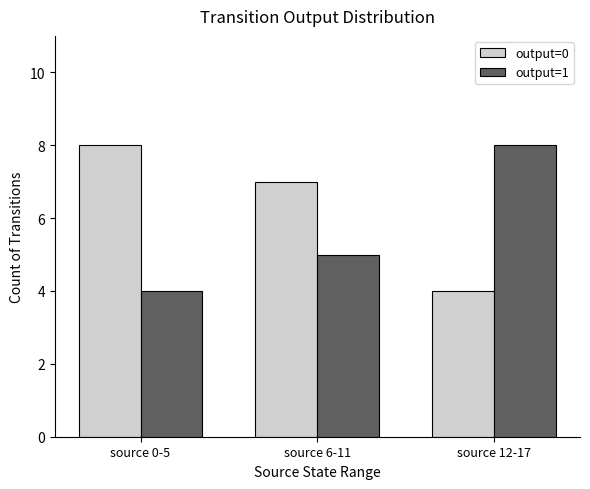

Reading left to right, what are all the values shown in this chart?

output=0: source 0-5=8	source 6-11=7	source 12-17=4
output=1: source 0-5=4	source 6-11=5	source 12-17=8